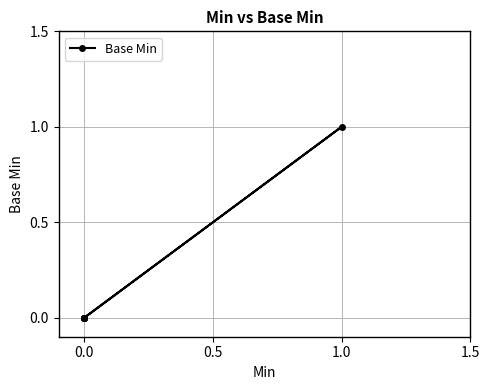

True or false: there are more than 0 points higher than both neighbors.

True